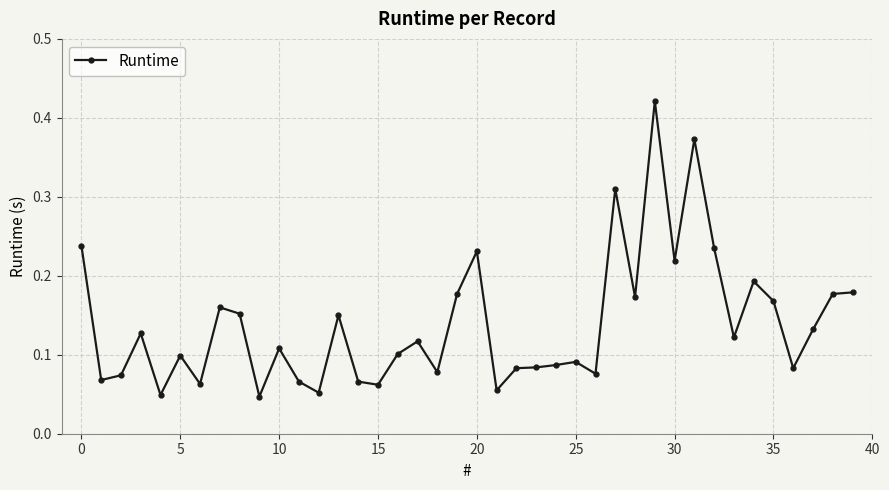

True or false: there are more than 1 points higher than both neighbors.

True